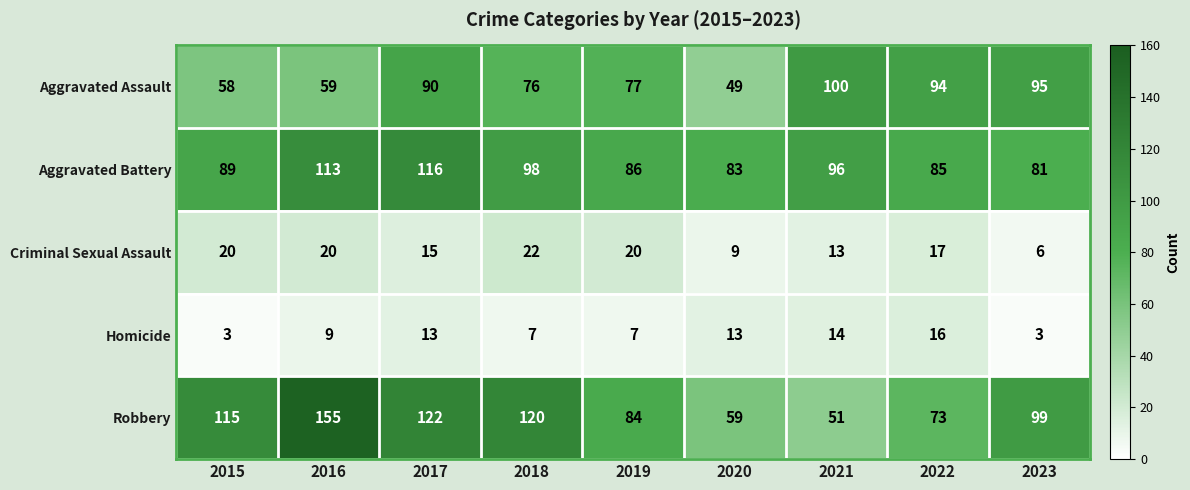

What is the sum of all Robbery values?

878